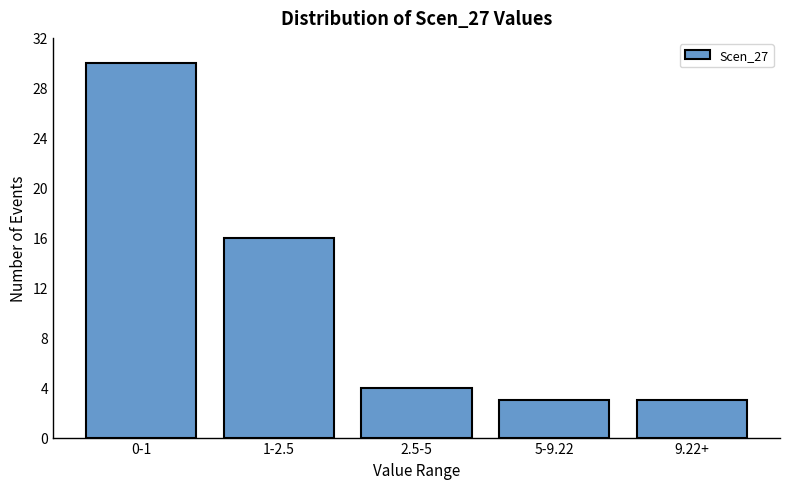

Reading left to right, what are all the values shown in this chart?

30	16	4	3	3